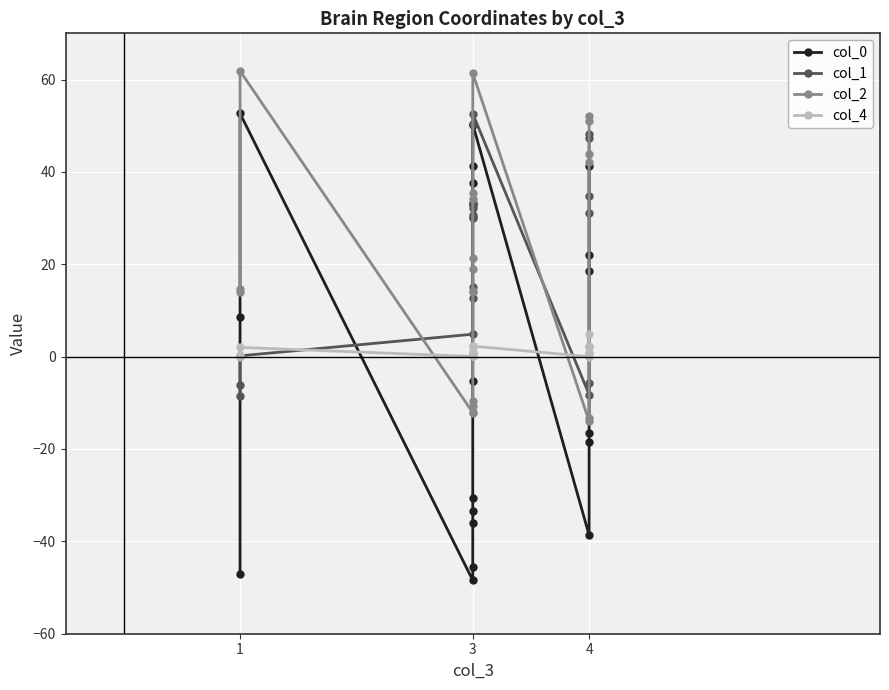

Count the number of categories in the chart.

20